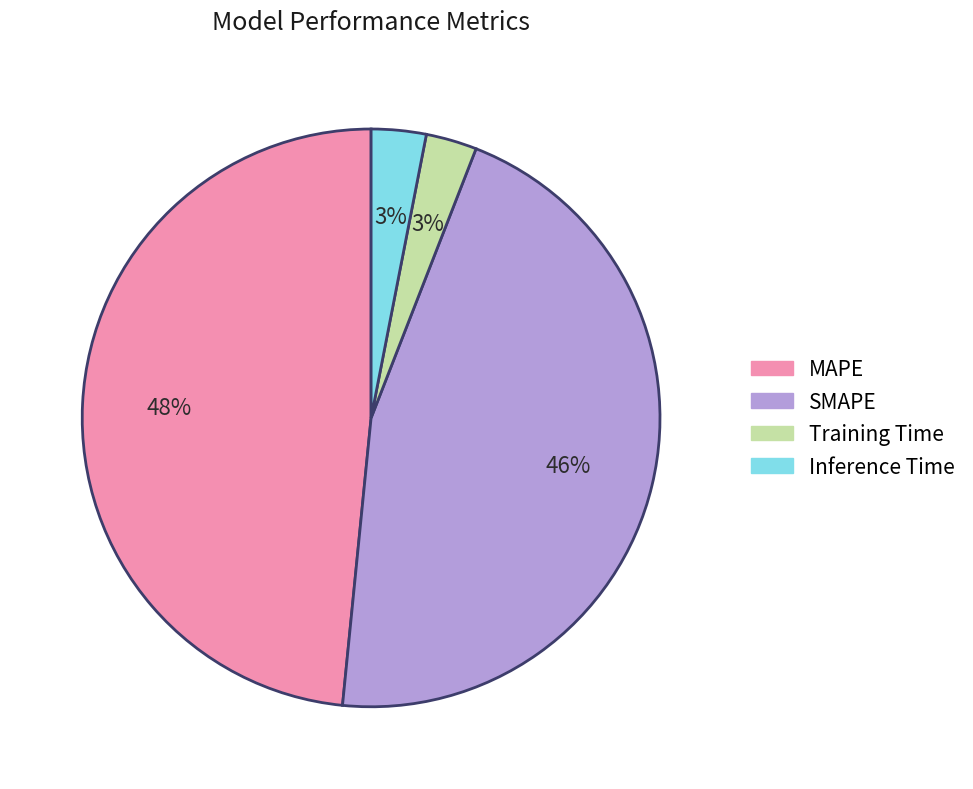

Which category has the biggest portion of the pie?

MAPE